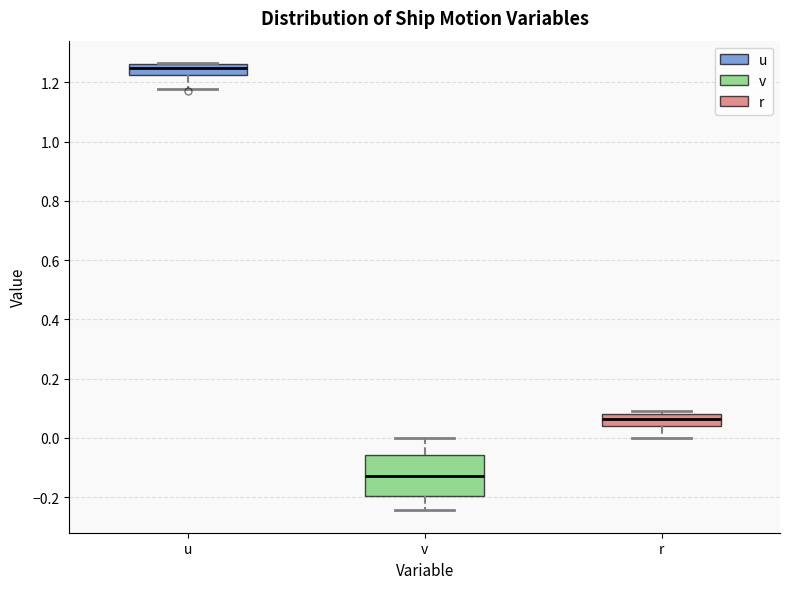

Reading left to right, read every box against the y-axis: the position of its median line, the range the box covers, and the ends of its whiskers. The values are not printed on the chart, so give them approximately, as read against the axis.

u: median 1.24, box 1.22 to 1.26, whiskers 1.18 to 1.26
v: median -0.12, box -0.20 to -0.06, whiskers -0.24 to 0.00
r: median 0.06, box 0.04 to 0.08, whiskers 0.00 to 0.08 (just above the box's upper edge)